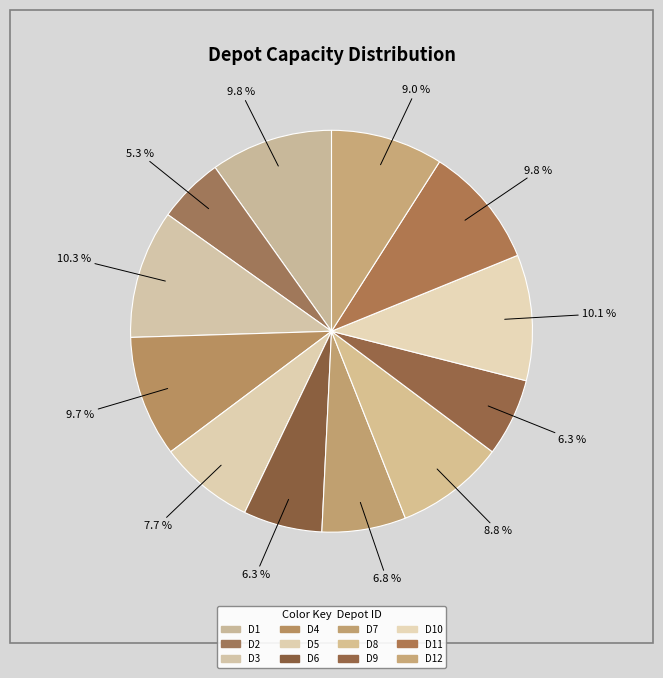

Count the number of slices in the pie.

12